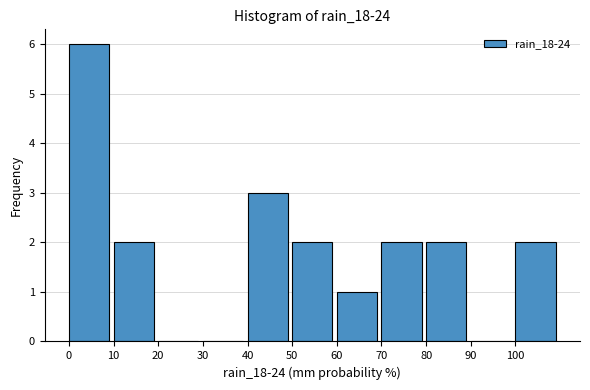

Reading left to right, list every bar in this chart as the range it spans on the x-axis followed by its height. The values are not printed on the chart, so give them approximately, as read against the axis.

0 to 10: 6
10 to 20: 2
20 to 30: 0
30 to 40: 0
40 to 50: 3
50 to 60: 2
60 to 70: 1
70 to 80: 2
80 to 90: 2
90 to 100: 0
100 to 110: 2